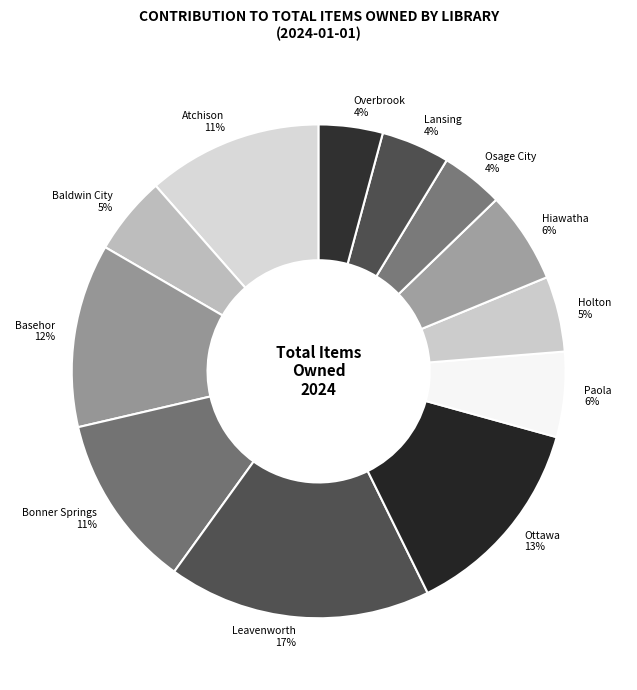

True or false: Holton accounts for 5% of the total.

True